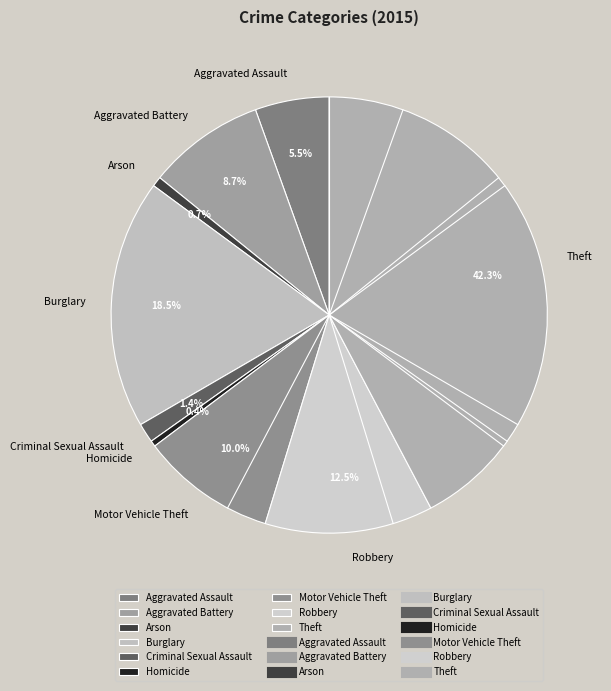

What is the largest slice in the pie chart?

Theft